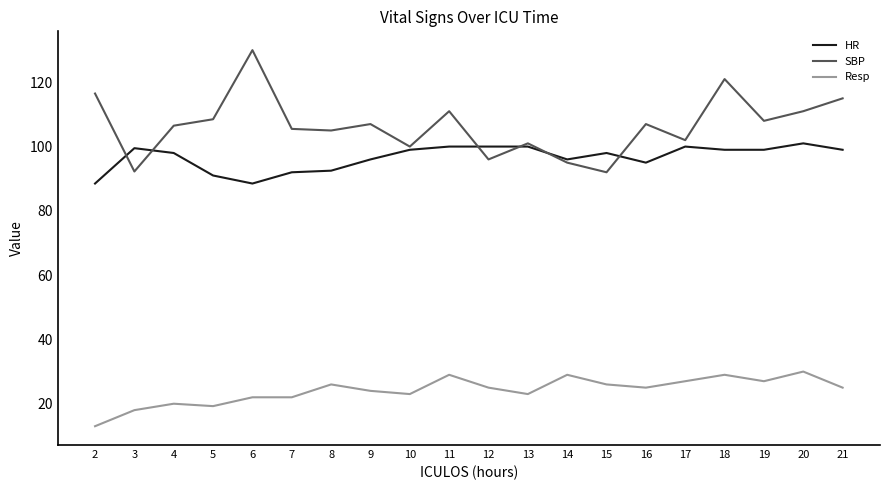

Which series has the largest range (max minus min)?

SBP